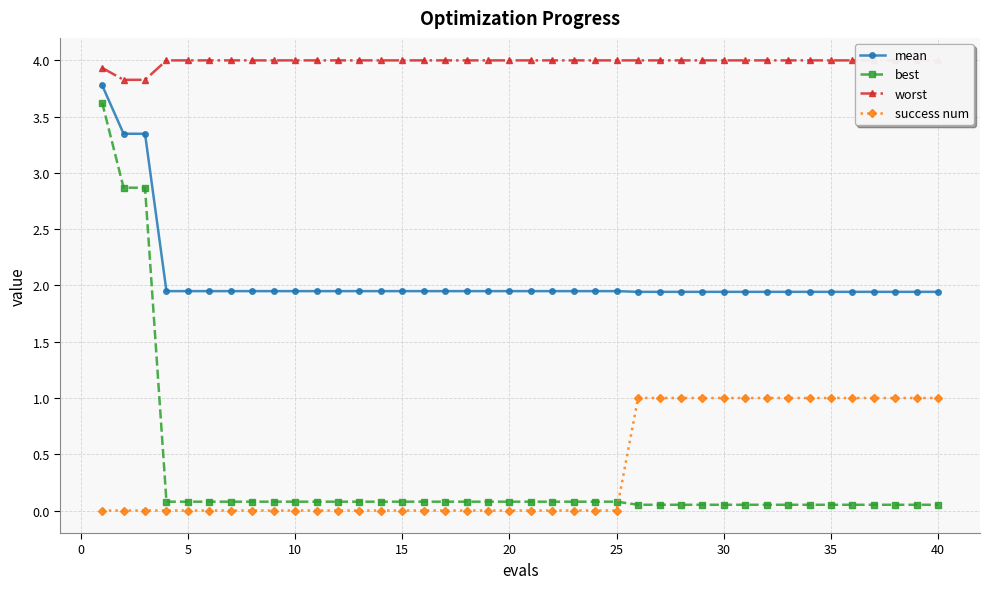

True or false: best and mean cross at least once.

False